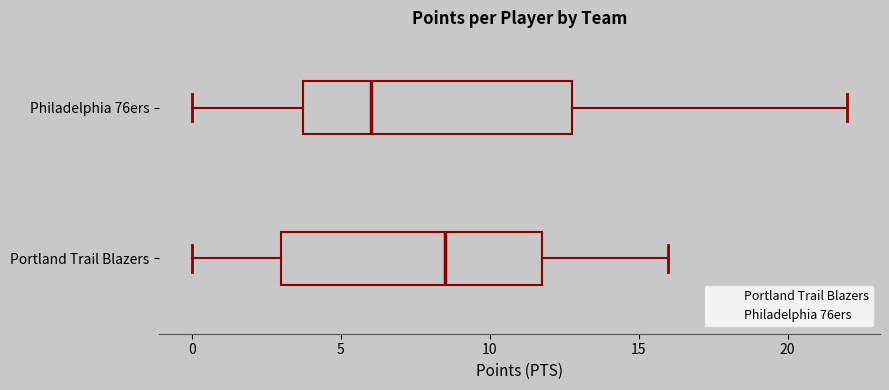

Reading bottom to top, read every box against the x-axis: the position of its median line, the range the box covers, and the ends of its whiskers. The values are not printed on the chart, so give them approximately, as read against the axis.

Portland Trail Blazers: median 8.5, box 3.0 to 12.0, whiskers 0.0 to 16.0
Philadelphia 76ers: median 6.0, box 4.0 to 13.0, whiskers 0.0 to 22.0